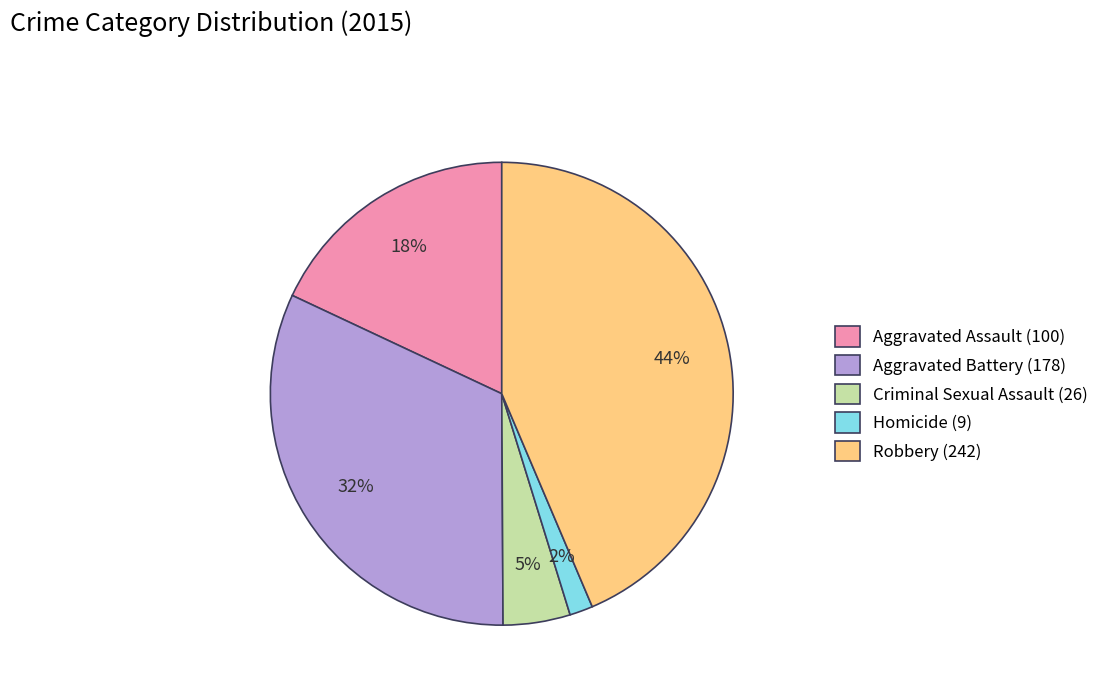

To the nearest percent, what is the difference between the largest and smallest slice percentages?

42%